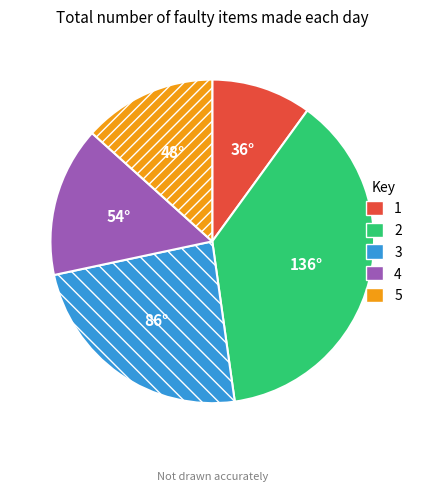

Is there a majority slice in this chart?

No